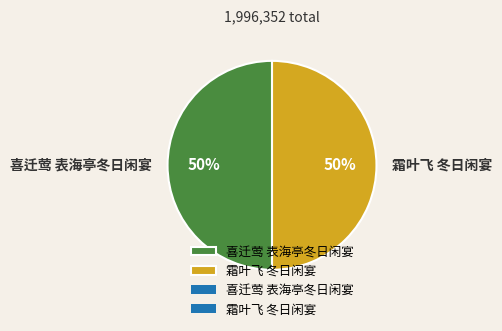

What is the ratio of the value at 喜迁莺 表海亭冬日闲宴 to the value at 霜叶飞 冬日闲宴?

1.0